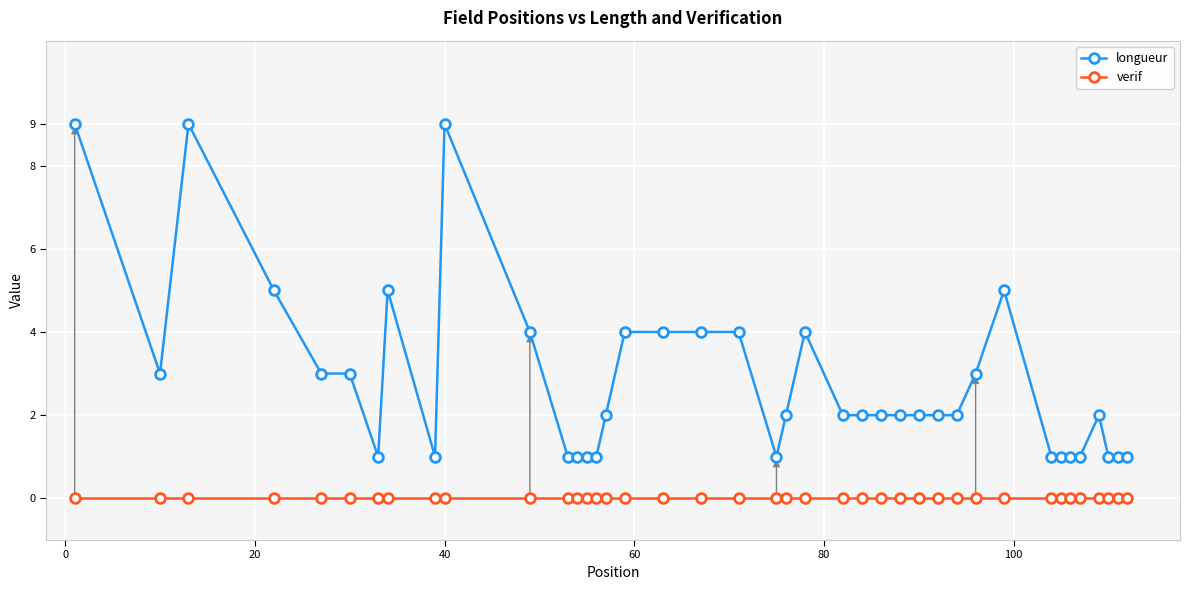

What is the difference between the maximum and second lowest values in the longueur series?

8